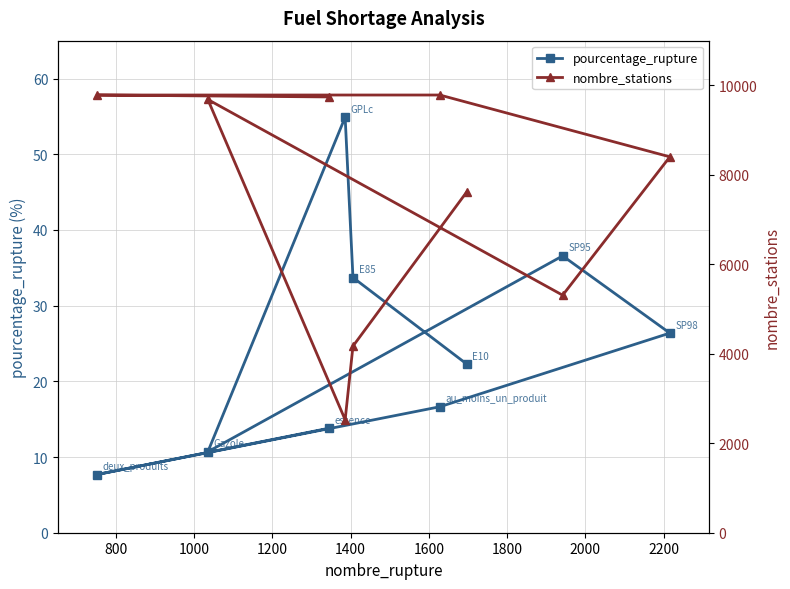

What is the highest value of the pourcentage_rupture series?

54.9